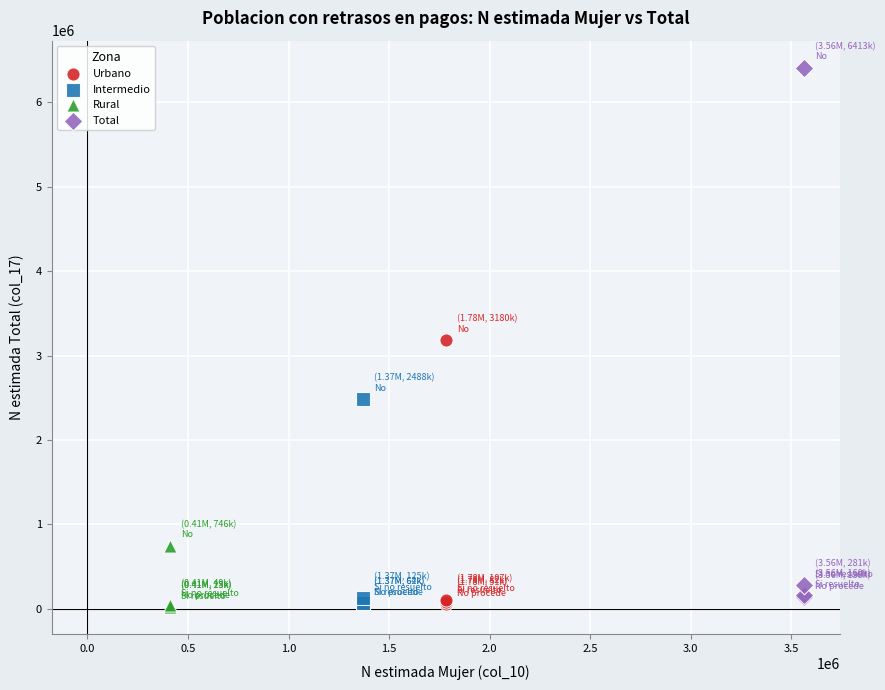

Which series has the largest Y range (max minus min)?

Total